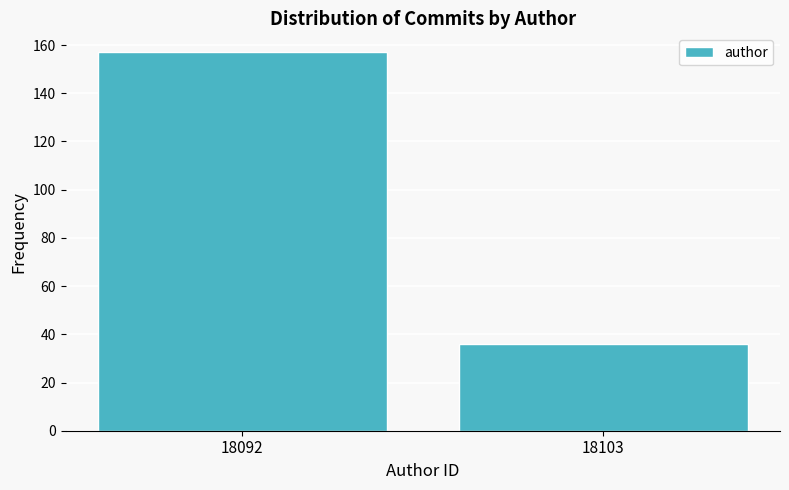

Reading left to right, transcribe all the data shown in this chart.

18092=157	18103=36